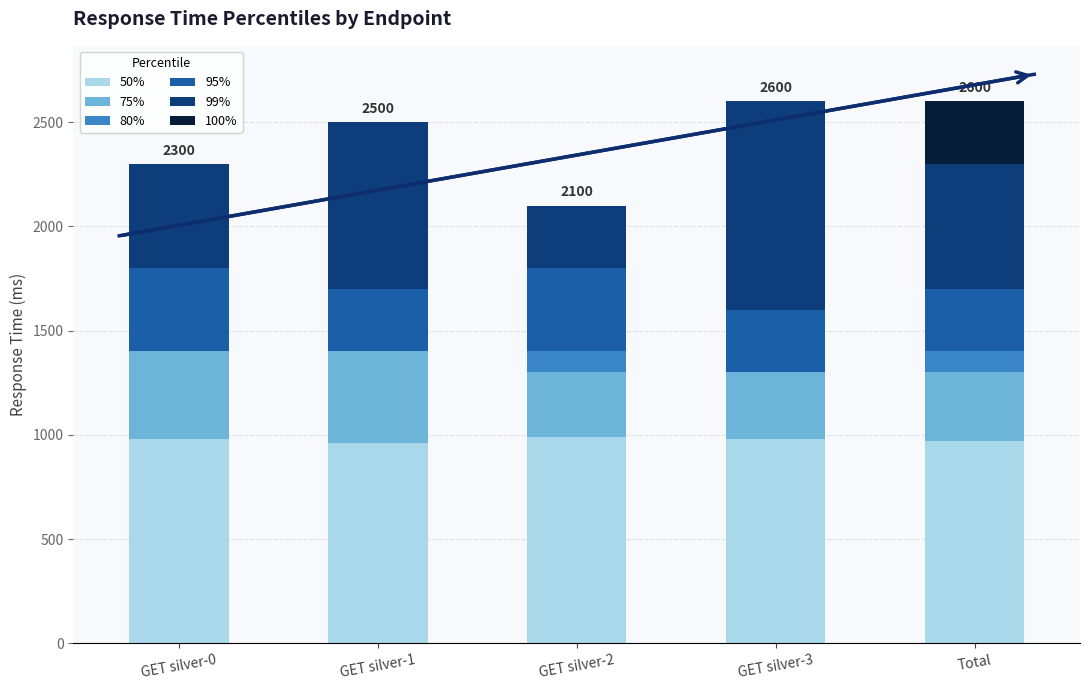

What is the highest value of the 50% series?

990